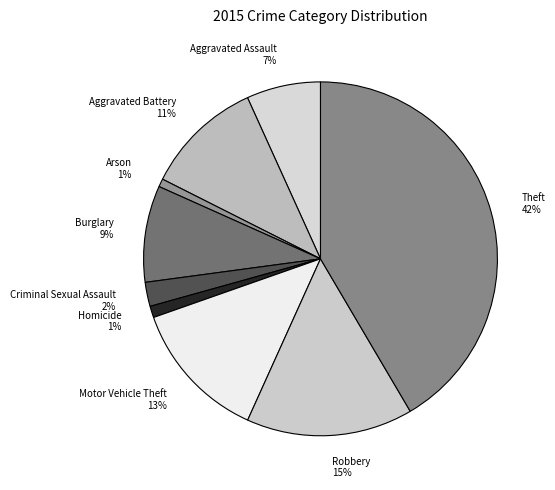

True or false: Homicide accounts for 1% of the total.

True